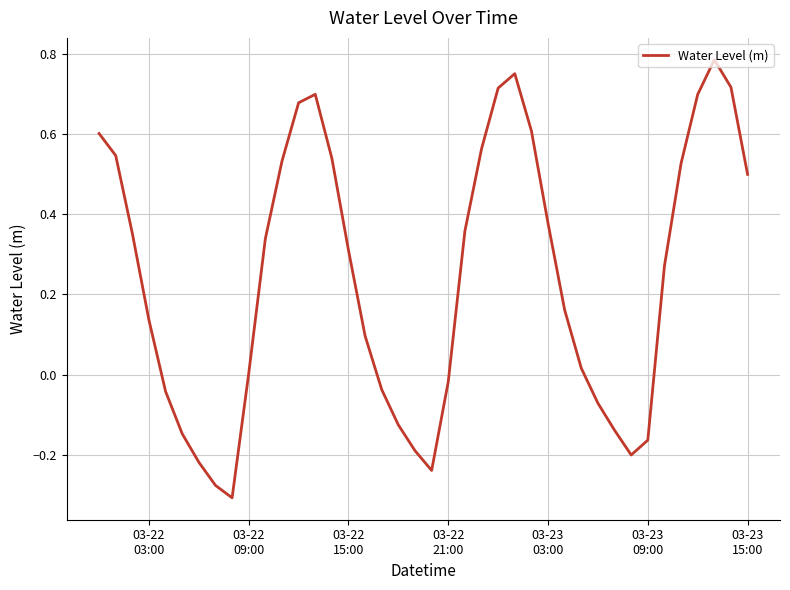

What is the difference between the maximum and minimum values?

1.1